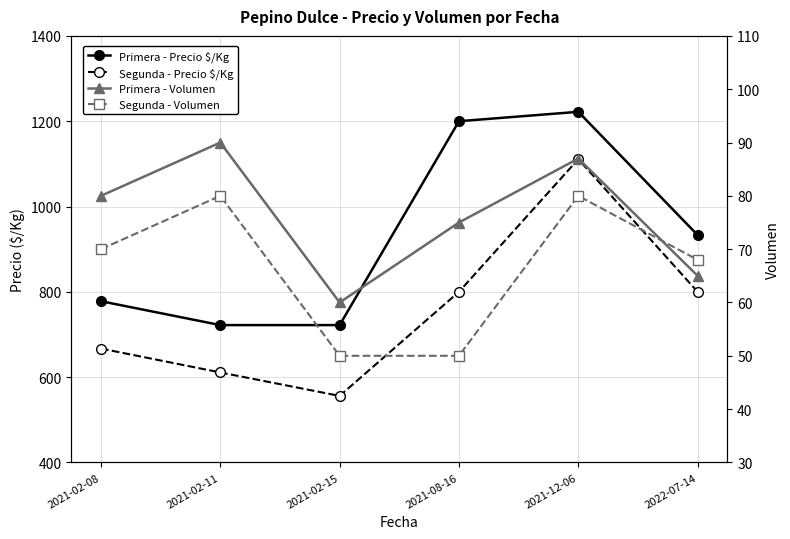

True or false: Segunda - Precio $/Kg and Primera - Precio $/Kg cross at least once.

False